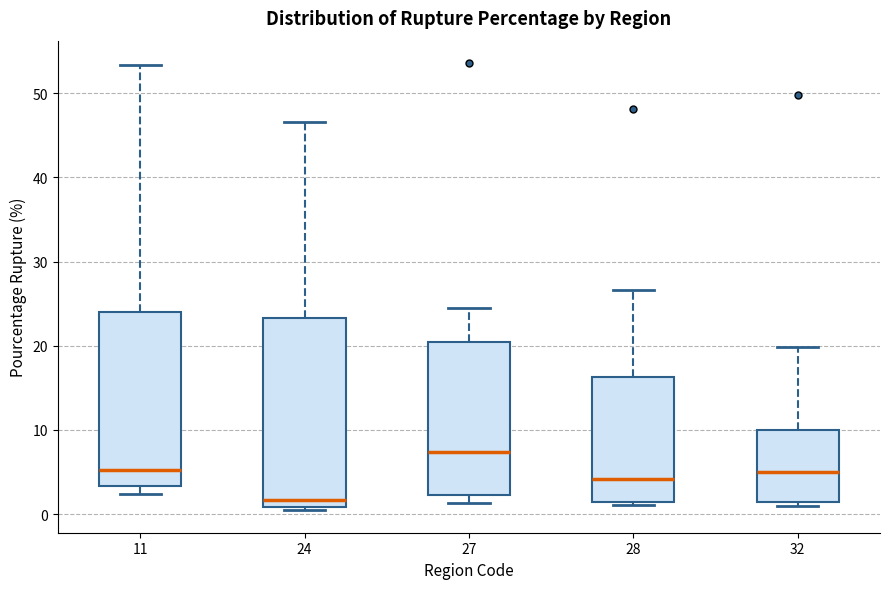

Where is the upper edge of the box at x = 32 on the y-axis? The values are not printed on the chart, so give them approximately, as read against the axis.

10